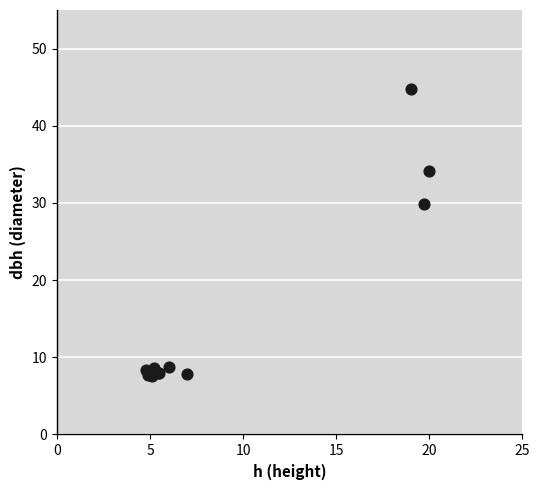

What Y value in the scatter plot is closest to 26?

29.9